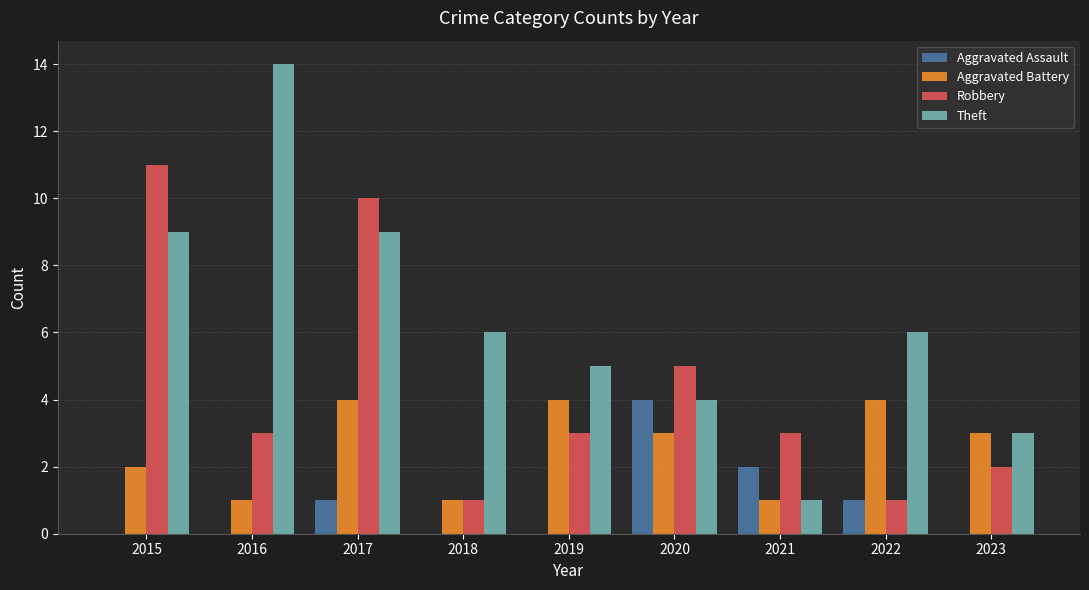

What is the sum of all Aggravated Battery values?

23